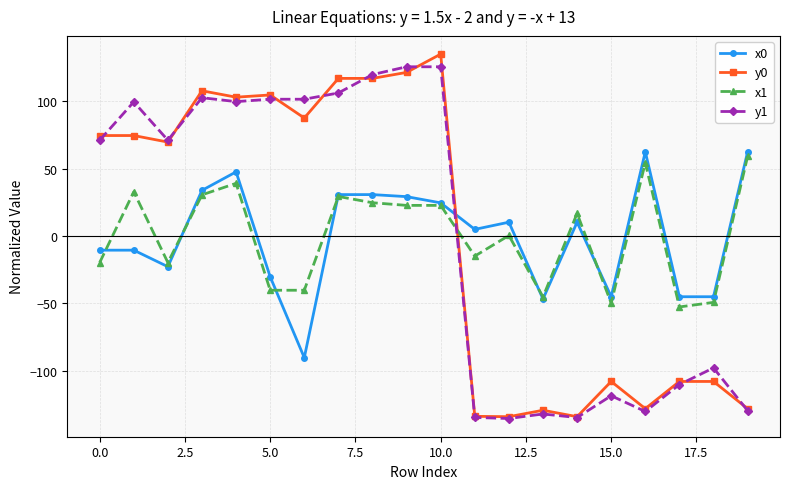

What is the value of the x1 point at the 20th from the left?

59.1